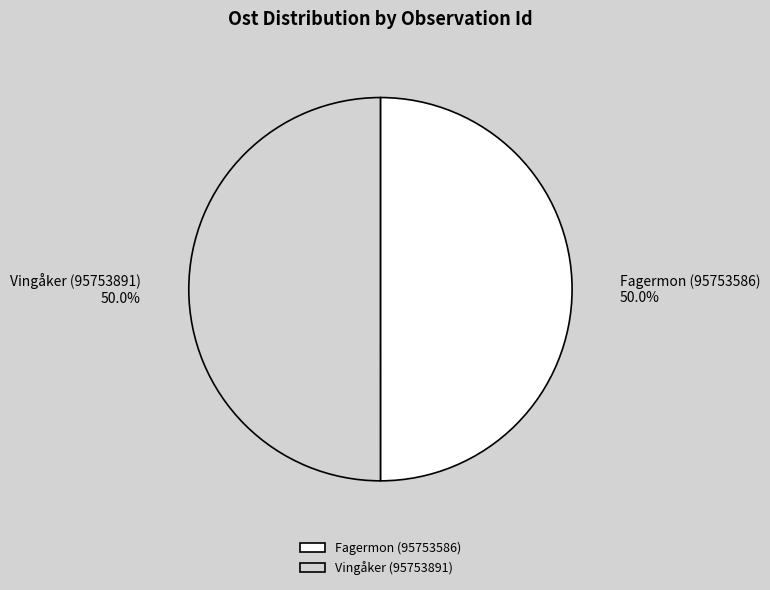

To the nearest percent, what is the combined percentage of Vingåker (95753891) and Fagermon (95753586)?

100%